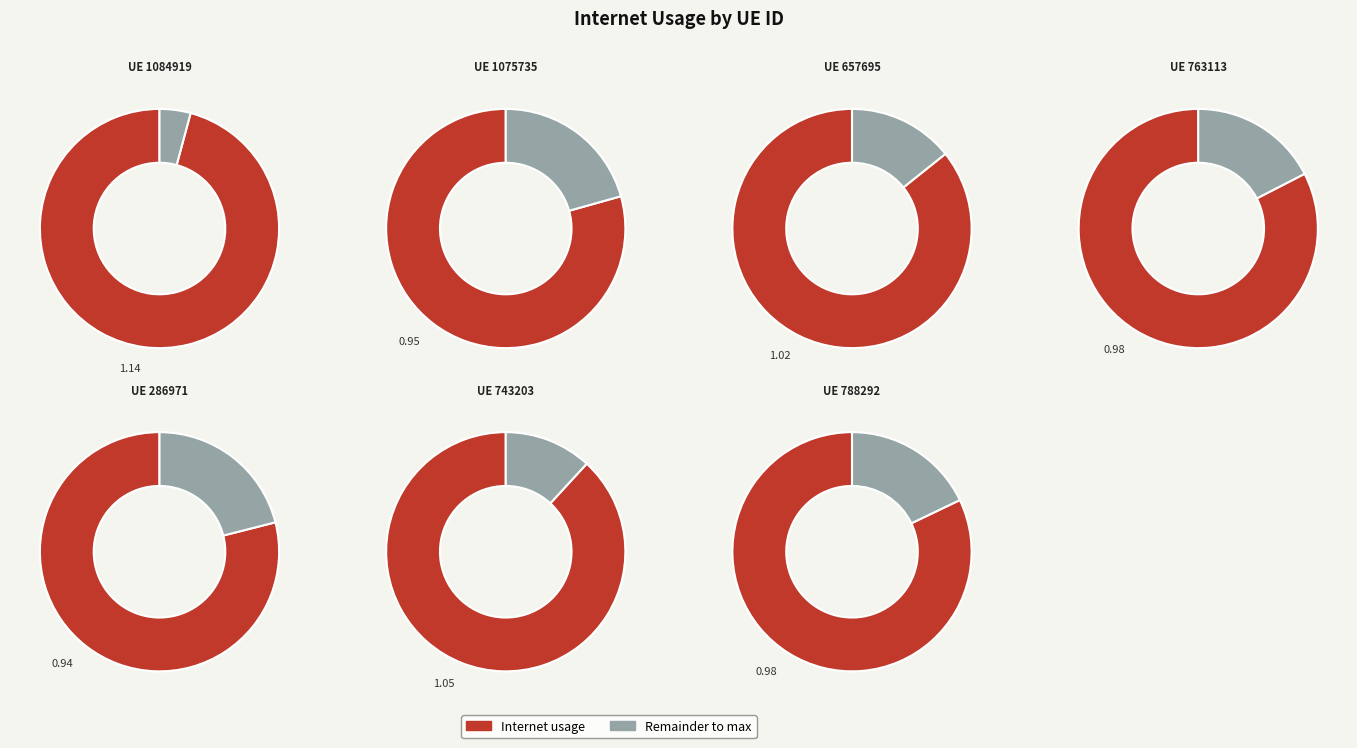

To the nearest percent, what portion does 286971 represent?

13%